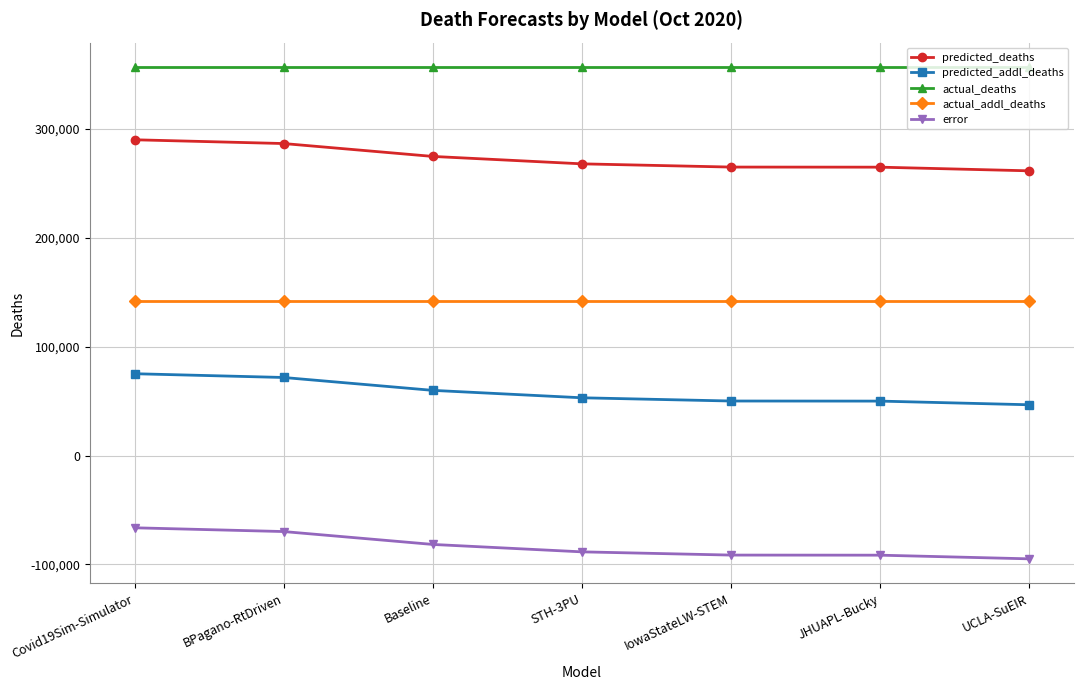

What is the difference between the predicted_addl_deaths values at UCLA-SuEIR and IowaStateLW-STEM?

3445.4